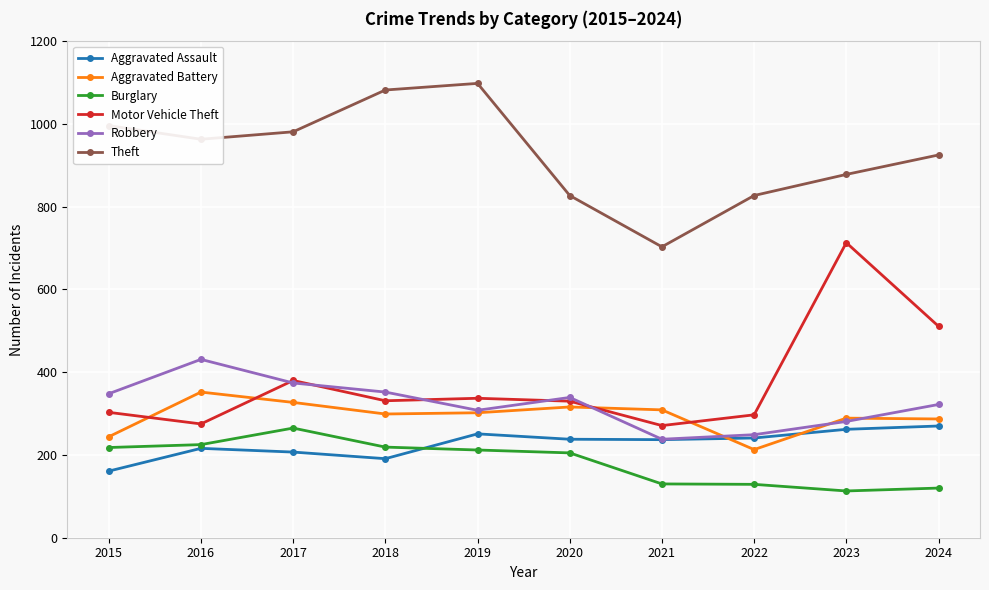

What is the greatest value displayed?

1098